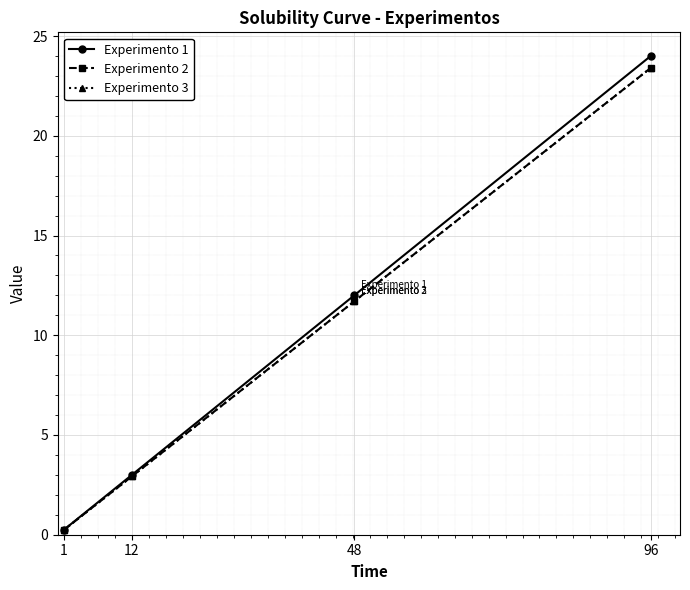

Reading left to right, extract all data points from this chart.

Experimento 1: 1=0.2	12=3.0	48=12.0	96=24.0
Experimento 2: 1=0.2	12=2.9	48=11.7	96=23.4
Experimento 3: 1=0.2	12=2.9	48=11.7	96=23.4